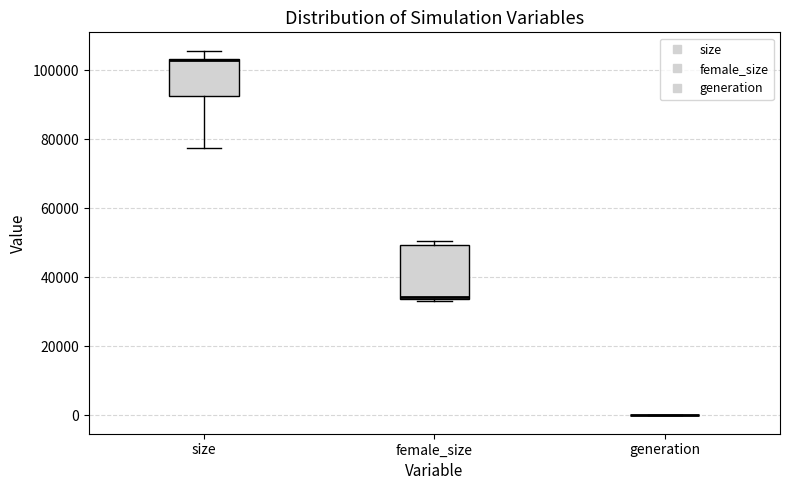

Which box is the tallest, from its lower edge to its upper edge?

female_size